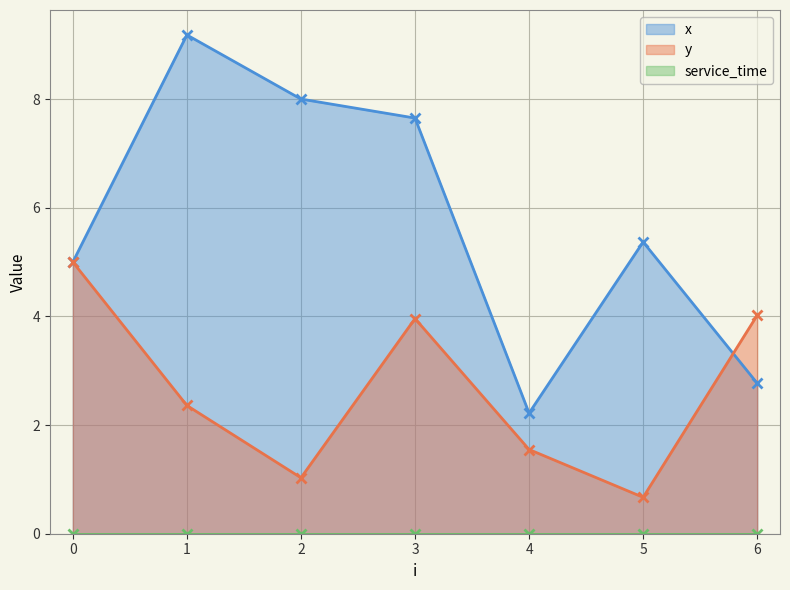

Is it true that y equals 3.1 at 1?

False